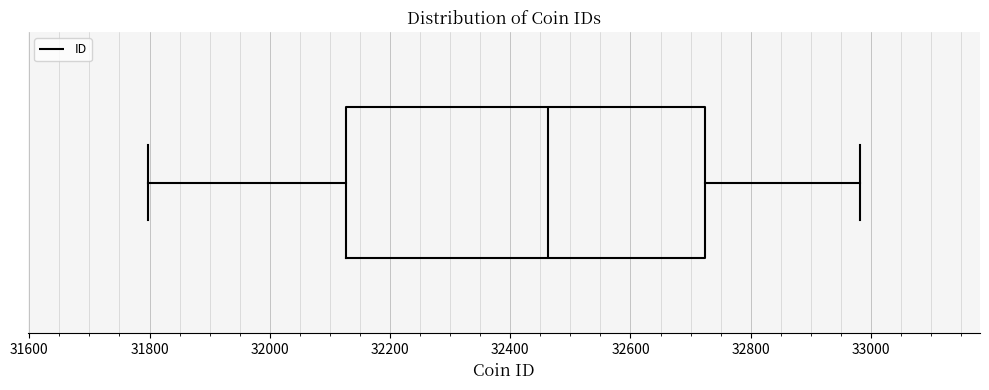

Read this box plot against the x-axis: the position of the median line, the range covered by the box, and the ends of both whiskers. The values are not printed on the chart, so give them approximately, as read against the axis.

median 32460, box 32120 to 32720, whiskers 31800 to 32980